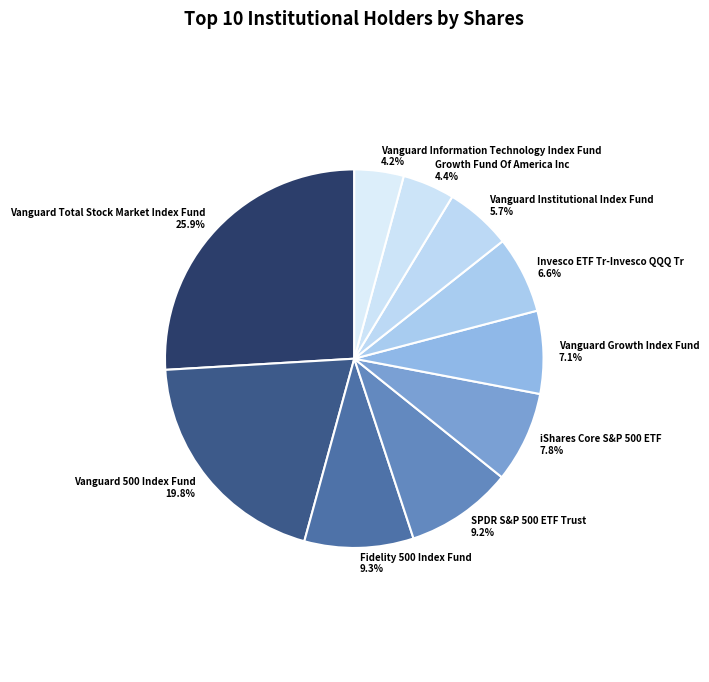

What is the total percentage of Fidelity 500 Index Fund and Vanguard 500 Index Fund?

29.1%